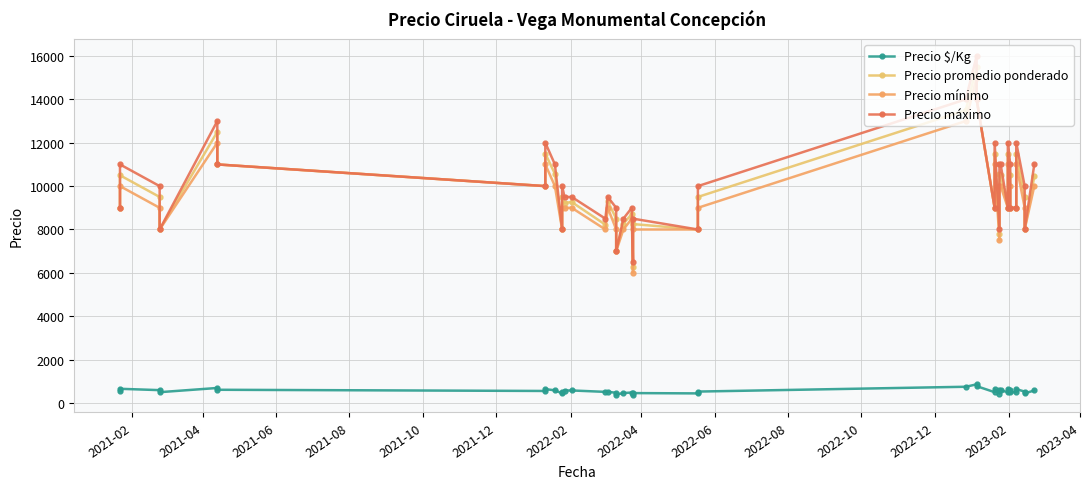

Which series has the largest total across all categories?

Precio máximo